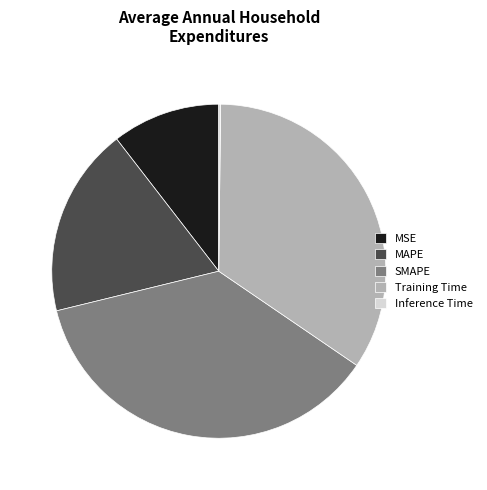

Is it true that MAPE is 18% of the pie?

True